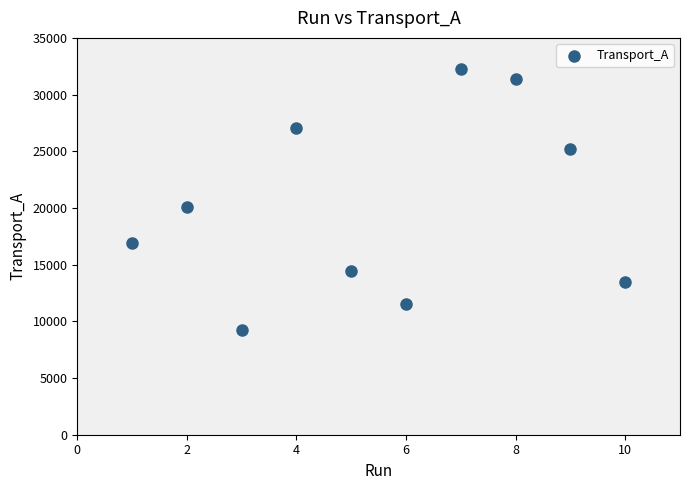

What is the average X value?

6